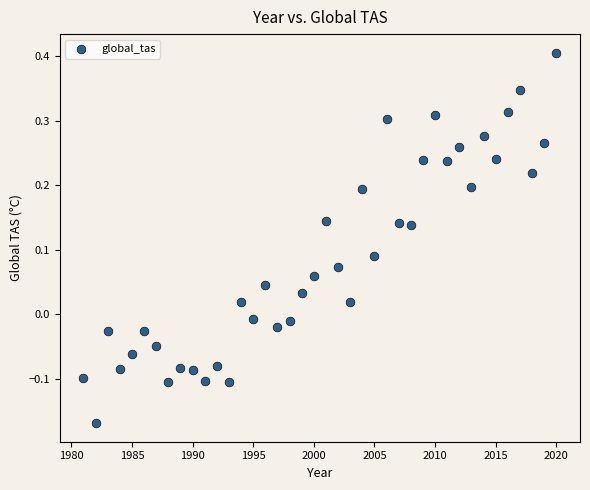

What is the range of X values (max minus min)?

39.0